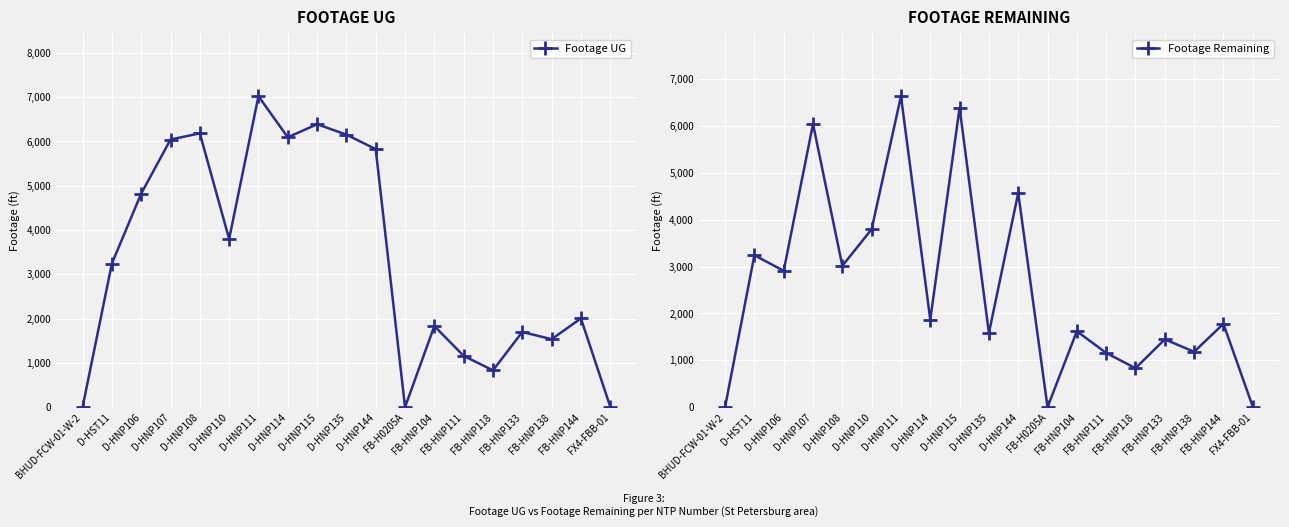

What is the sum of the Footage Remaining values at D-HNP135 and D-HNP144?

6148